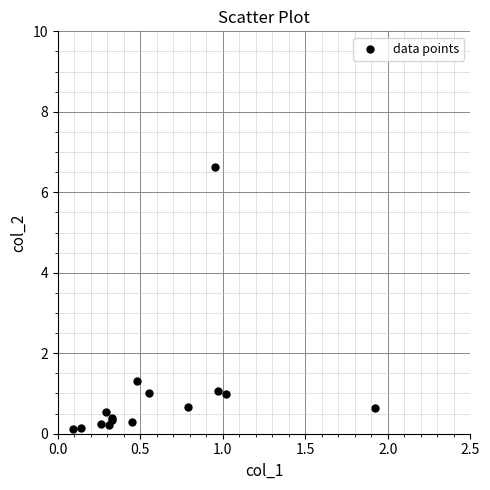

What Y value in the scatter plot is closest to 3?

1.3